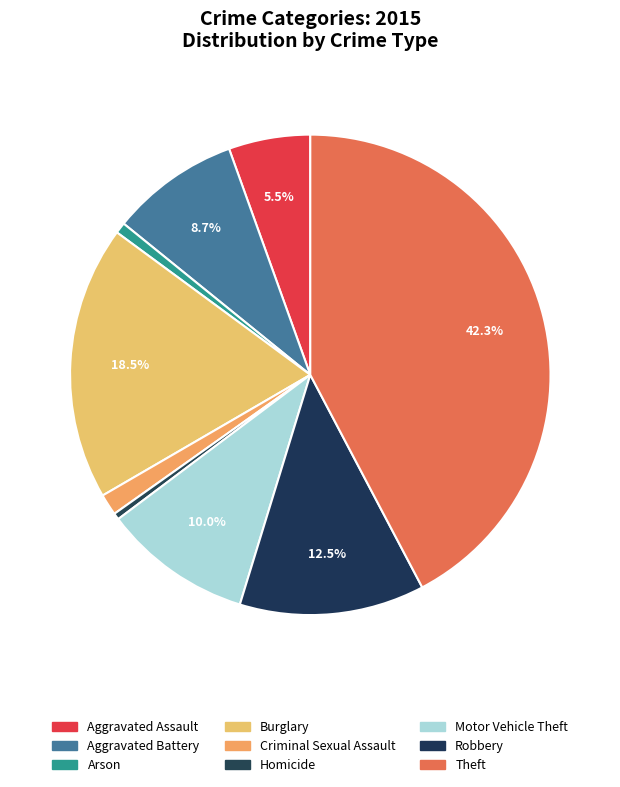

How many segments does this pie chart have?

9